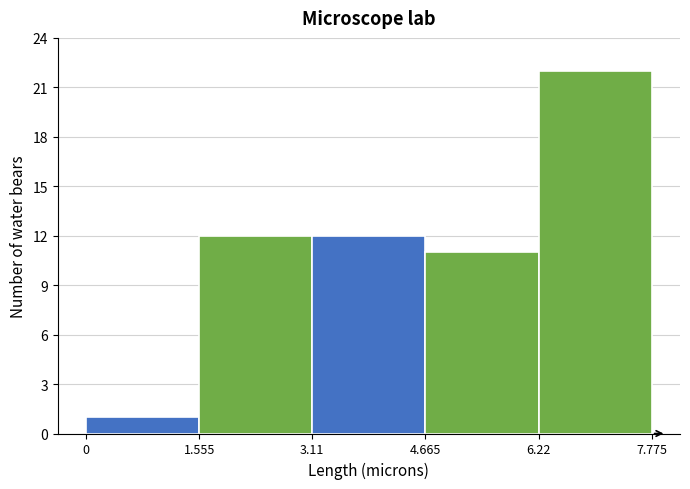

What is the height of the bar covering 0 to 1.555 on the x-axis? The values are not printed on the chart, so give them approximately, as read against the axis.

1